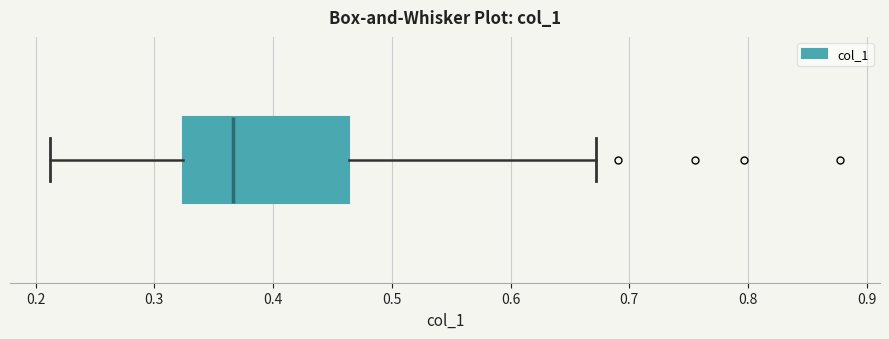

Read this box plot against the x-axis: the position of the median line, the range covered by the box, and the ends of both whiskers. The values are not printed on the chart, so give them approximately, as read against the axis.

median 0.37, box 0.32 to 0.46, whiskers 0.21 to 0.67